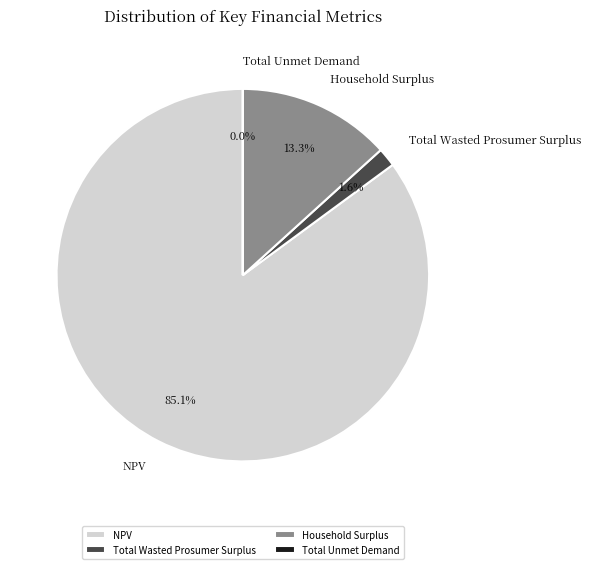

Which slice is the largest?

NPV